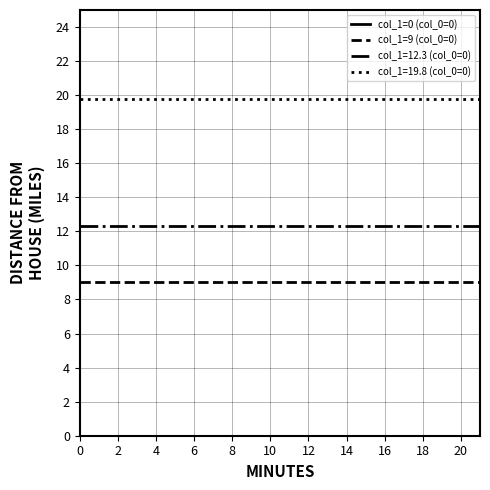

What is the maximum value for col_1=12.3 (col_0=0)?

12.3